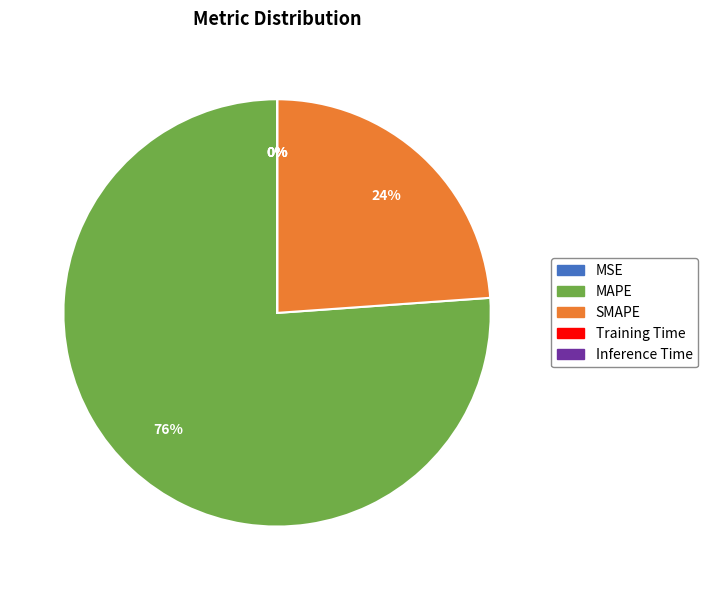

Which slice represents more than half of the pie?

MAPE